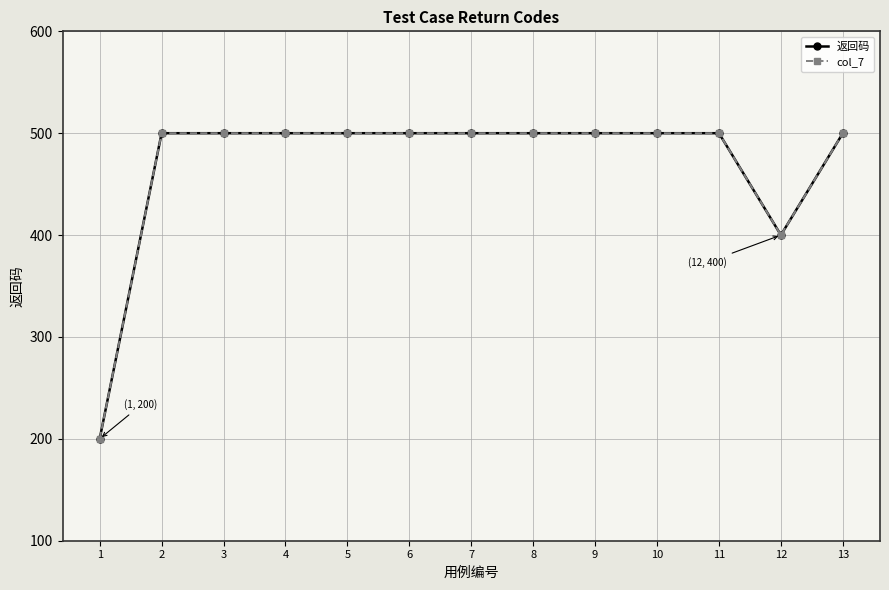

Reading left to right, extract all data points from this chart.

返回码: 1=200	2=500	3=500	4=500	5=500	6=500	7=500	8=500	9=500	10=500	11=500	12=400	13=500
col_7: 1=200	2=500	3=500	4=500	5=500	6=500	7=500	8=500	9=500	10=500	11=500	12=400	13=500